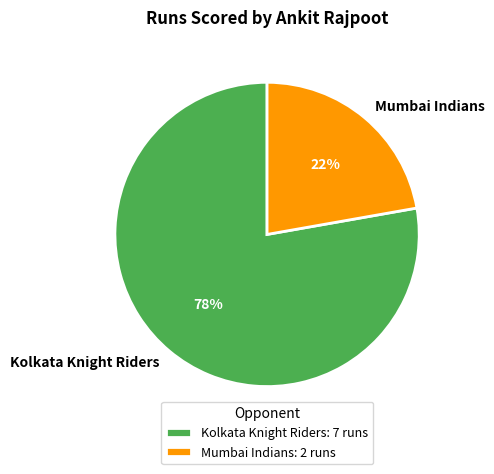

Count the number of slices in the pie.

2